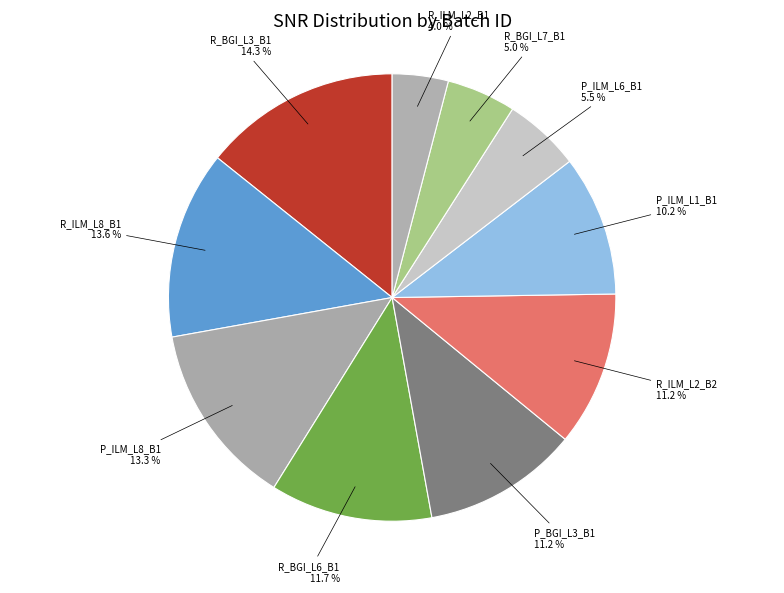

What percentage is the R_ILM_L2_B2 slice, to the nearest percent?

11%